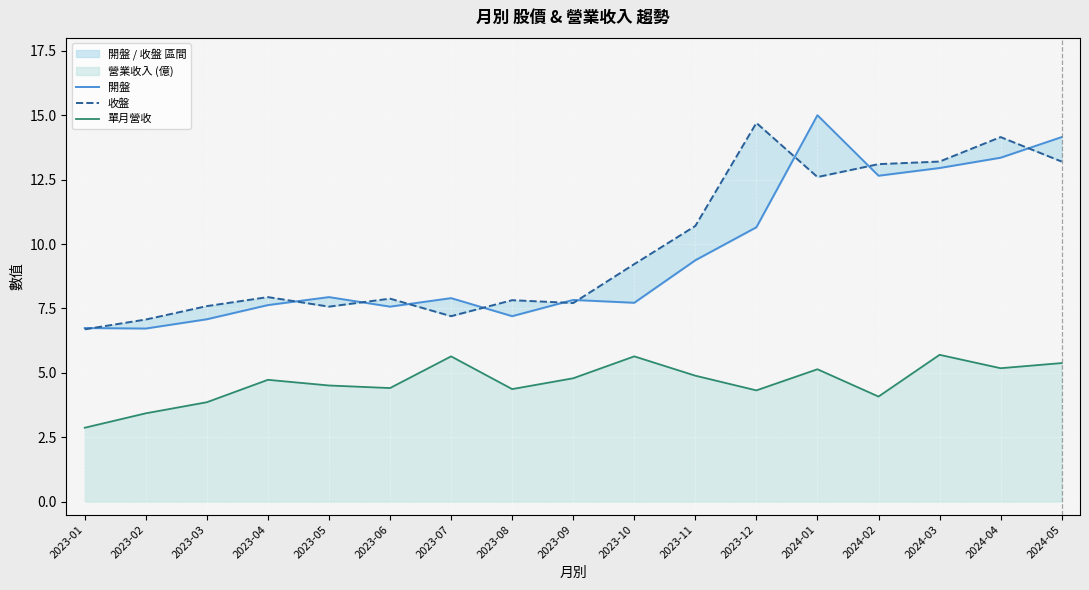

Where is the first local maximum for 單月營收?

2023-04